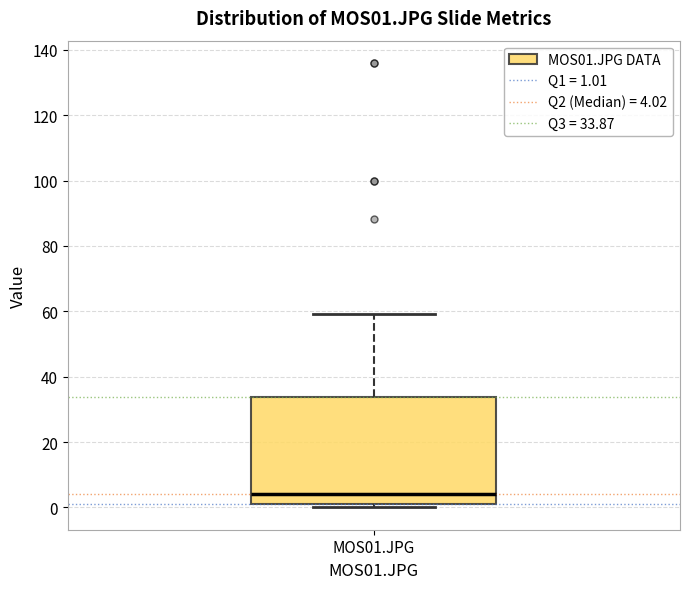

Read this box plot against the y-axis: the position of the median line, the range covered by the box, and the ends of both whiskers. The values are not printed on the chart, so give them approximately, as read against the axis.

median 4, box 2 to 34, whiskers 0 to 60